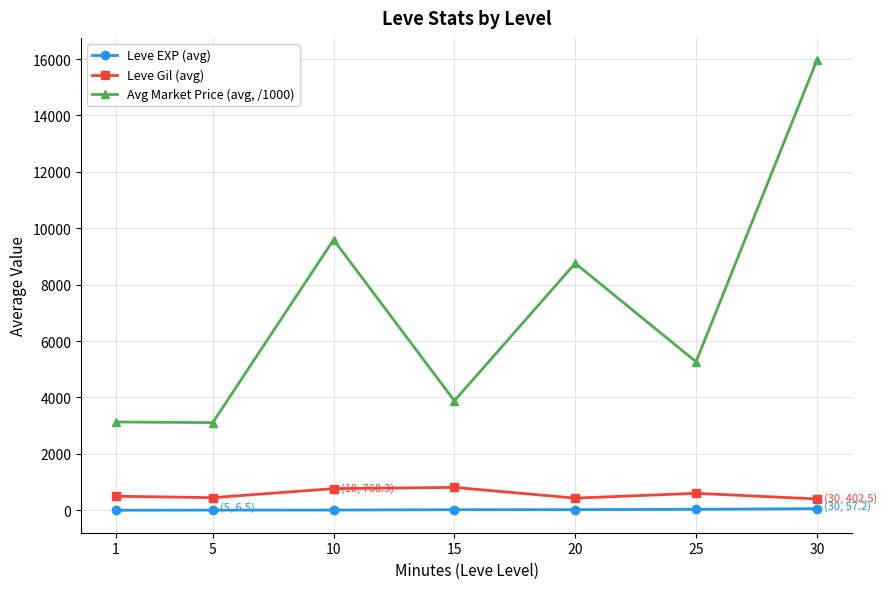

The value of Leve Gil (avg) at 15 is 1372.7. True or false?

False